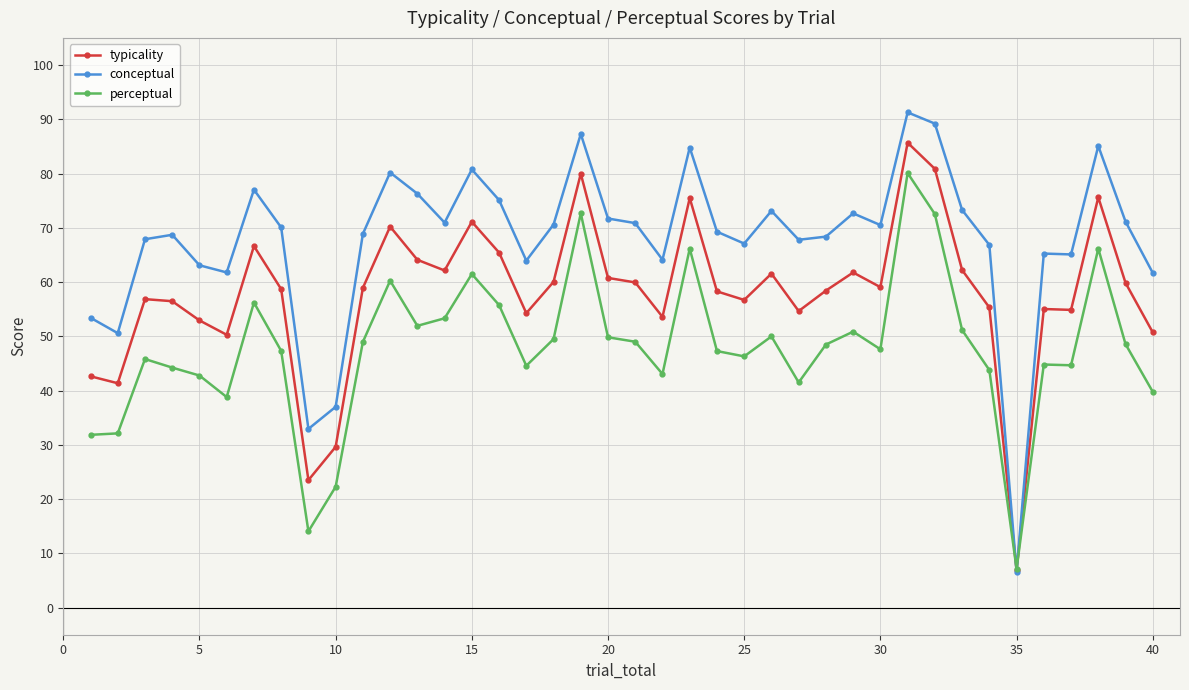

What is the greatest value displayed?

91.3